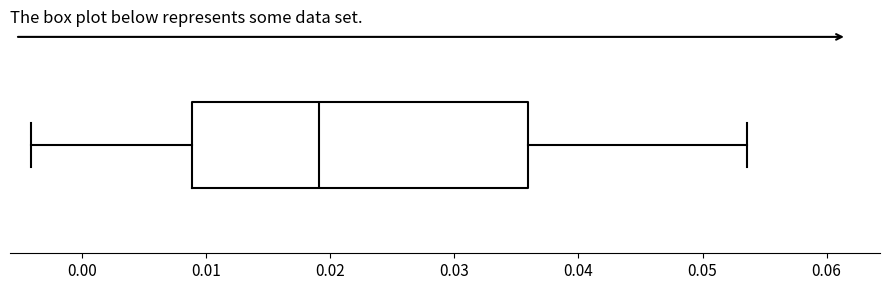

Where does the right whisker of the box end on the x-axis? The values are not printed on the chart, so give them approximately, as read against the axis.

0.054